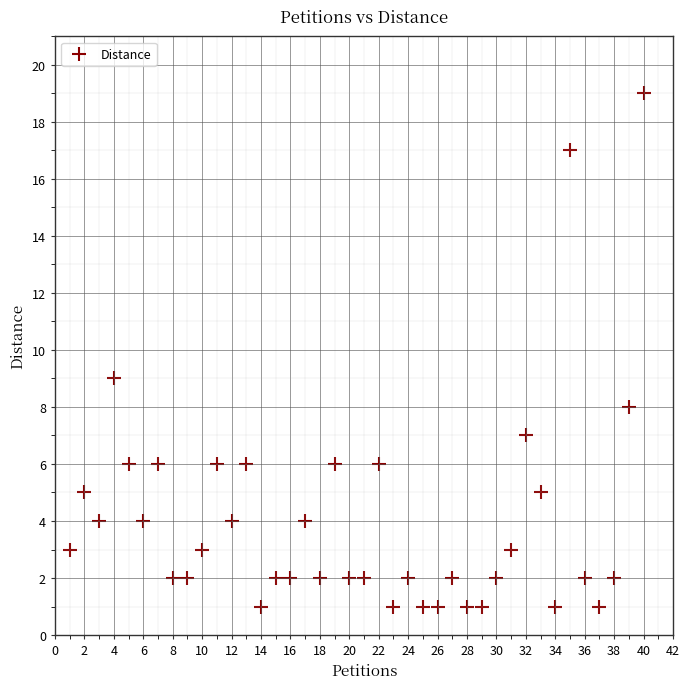

What is the range of X values (max minus min)?

39